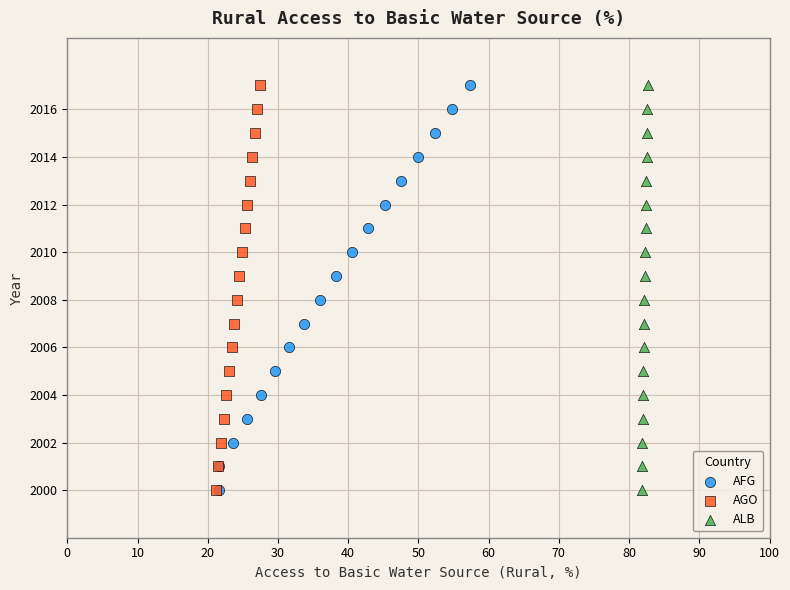

What are all the series names shown in the legend?

AFG, AGO, ALB